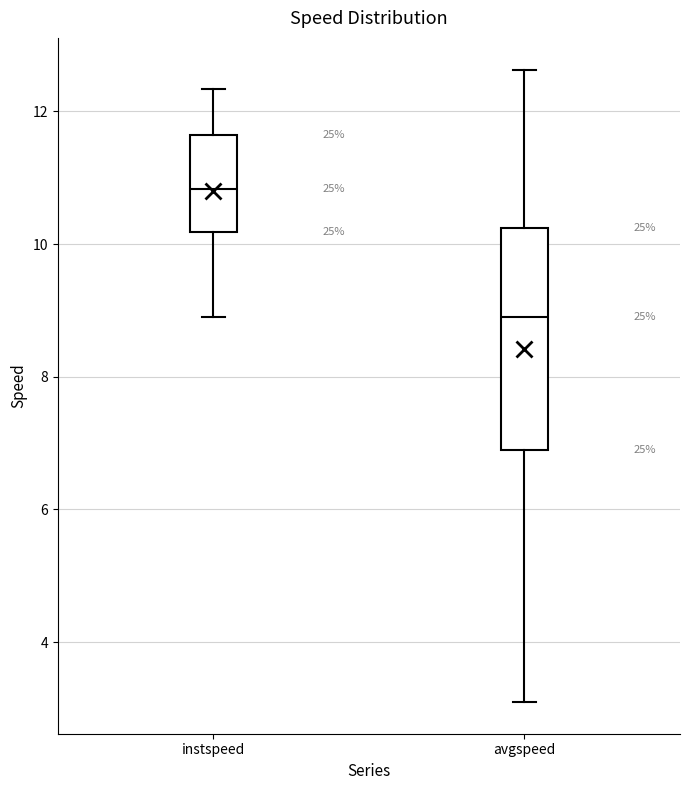

Which box's median line is the lowest?

avgspeed